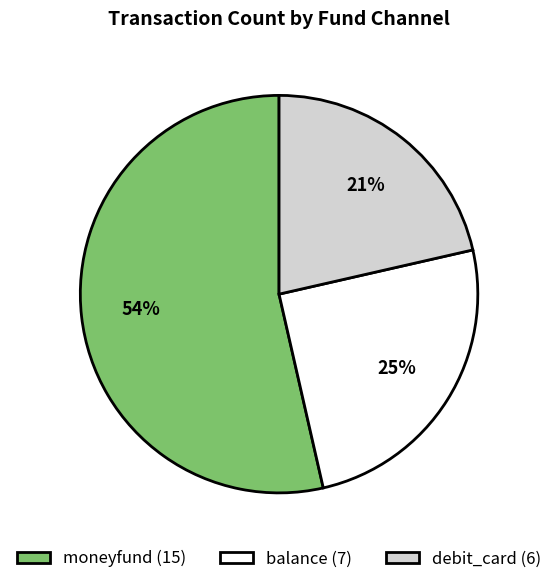

Count the number of slices in the pie.

3